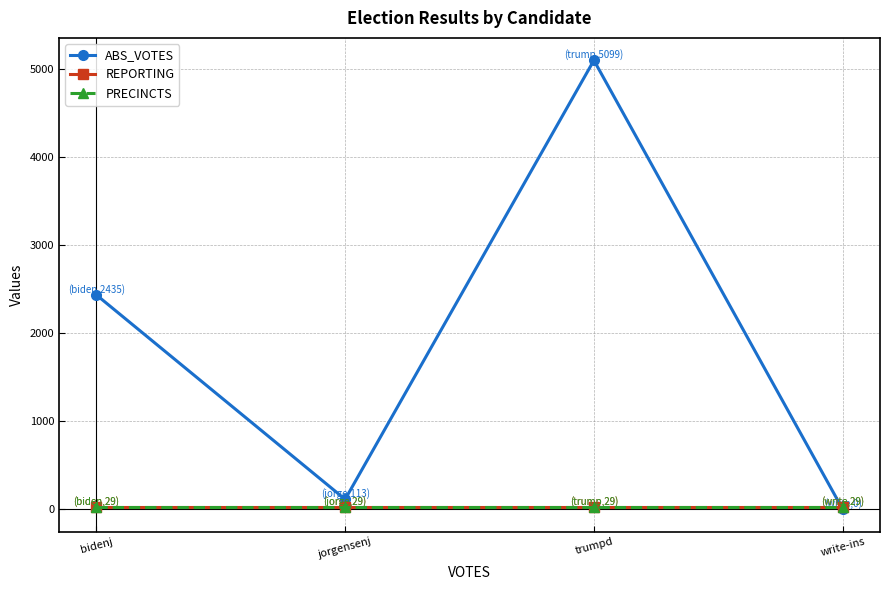

What is the value of the PRECINCTS point at the 4th from the left?

29